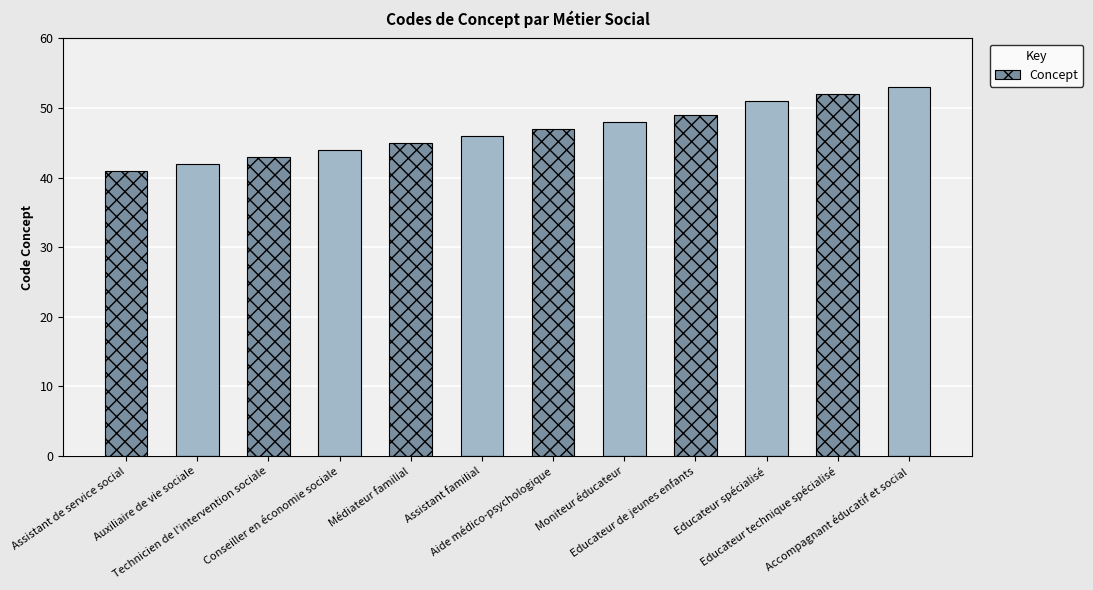

What is the difference between the values at Médiateur familial and Accompagnant éducatif et social?

8